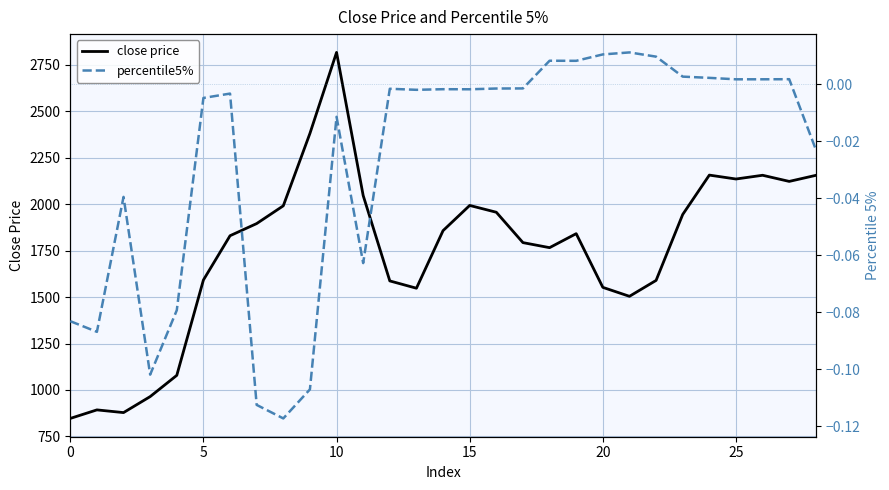

What is the highest value of the close price series?

2816.9